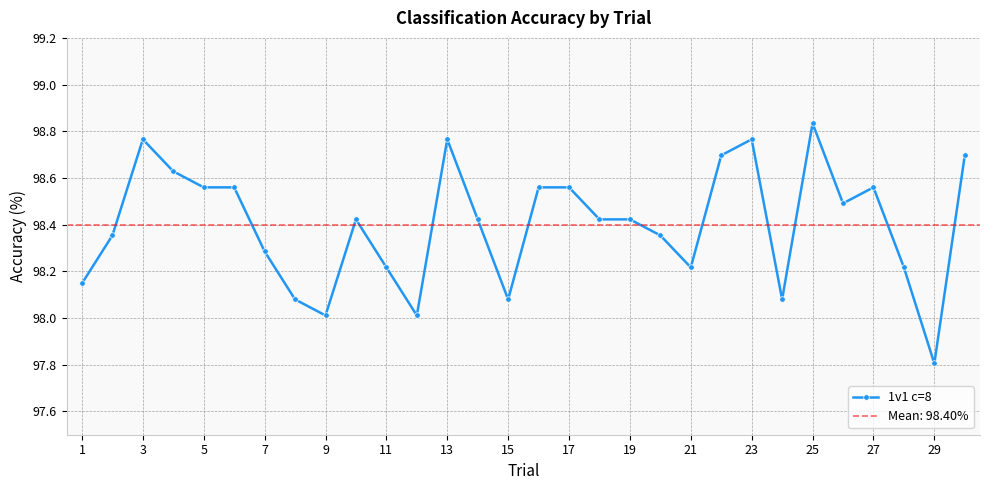

What is the average value?

98.4